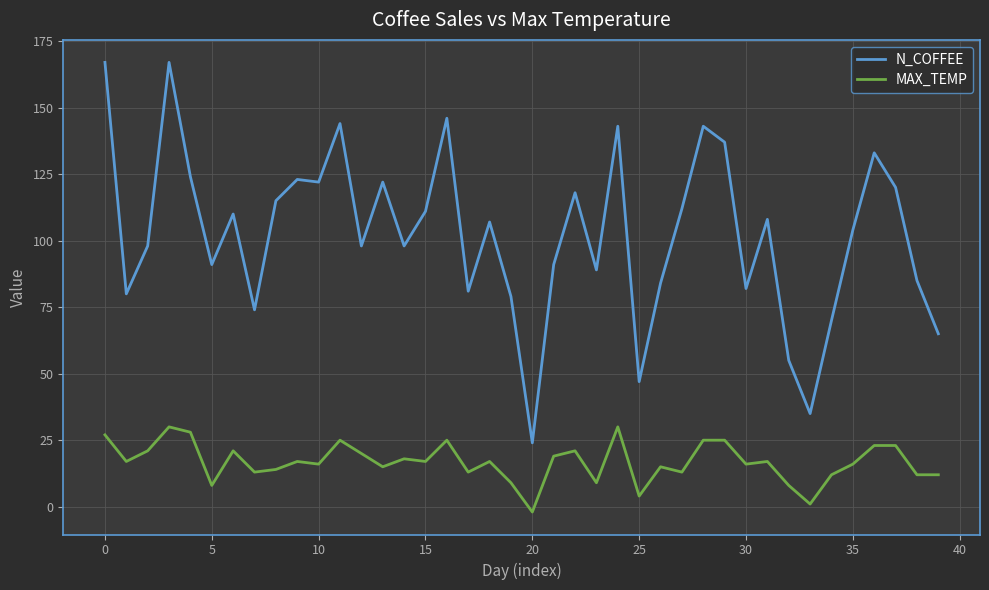

Which series has the largest total across all categories?

N_COFFEE